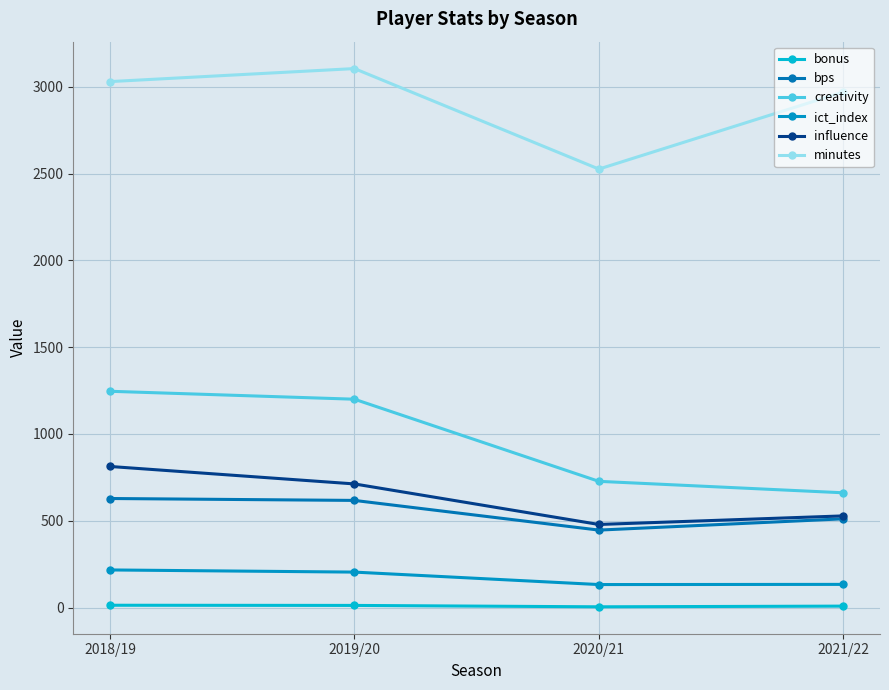

The creativity series shows 1200.1 at 2019/20. True or false?

True